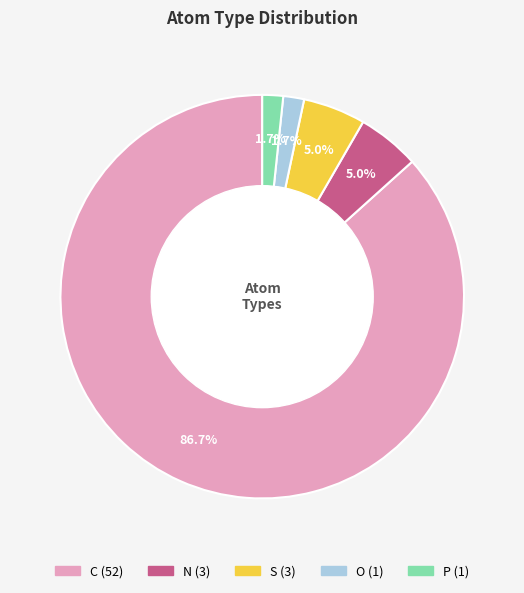

Which slice is the largest?

C